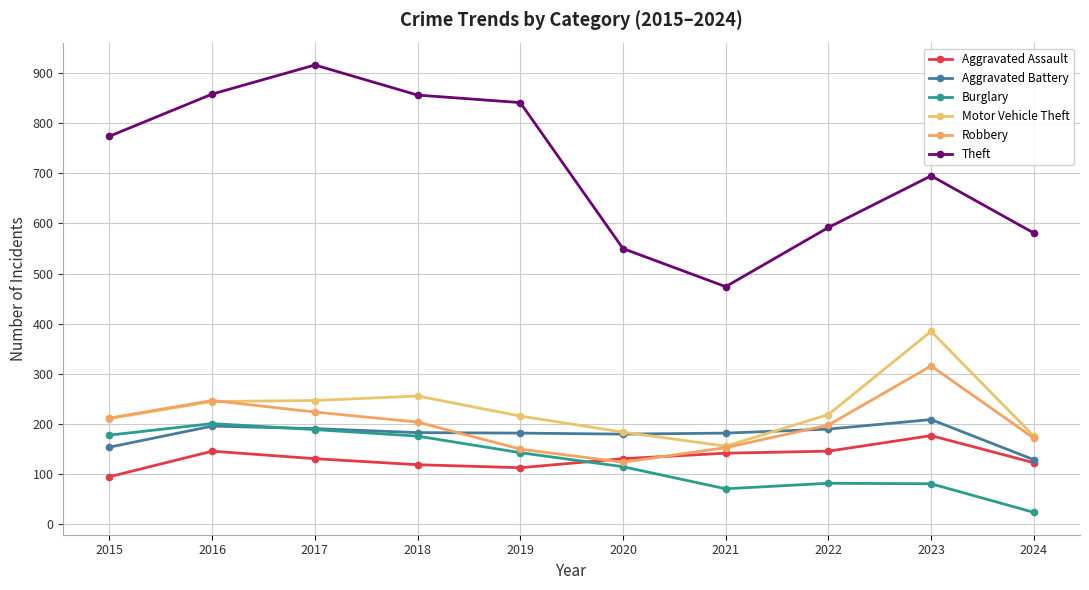

What is the value of the Aggravated Battery point at the 5th from the left?

182